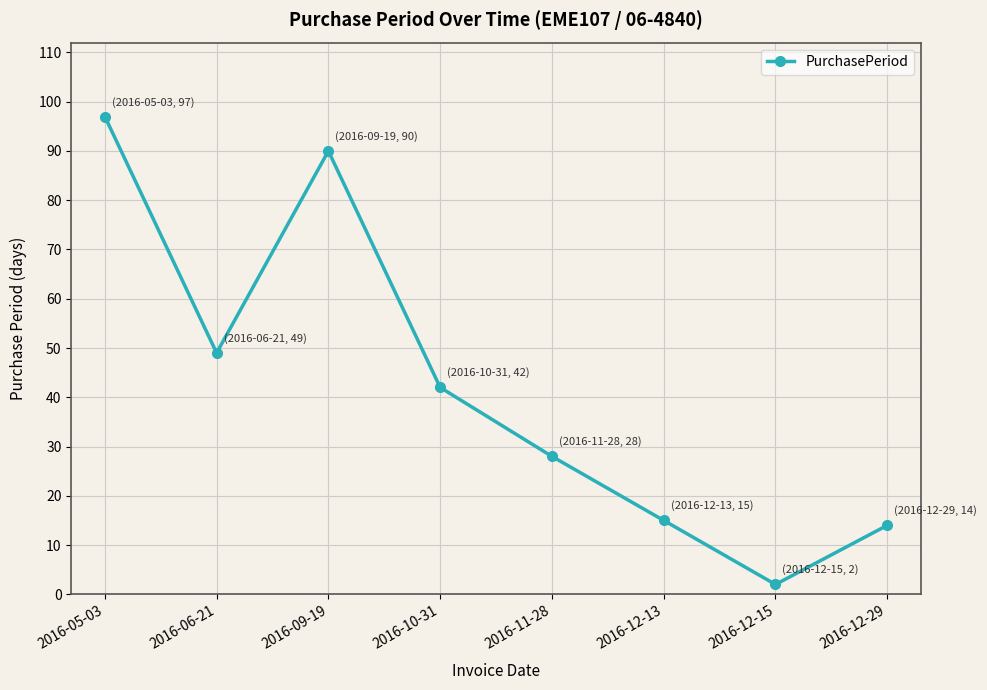

Which category has the lowest value across all series?

2016-12-15